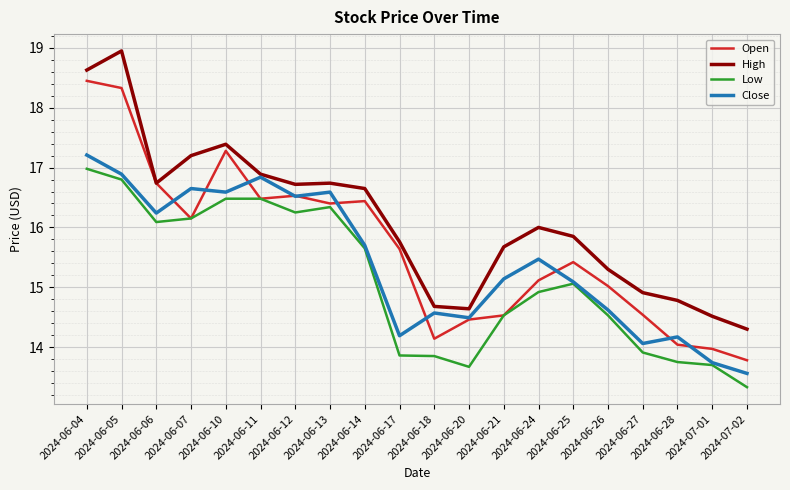

What position from the right is 2024-06-06?

18